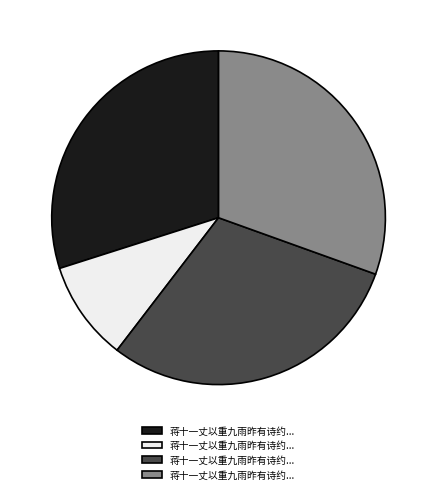

Does any single category account for the majority?

No